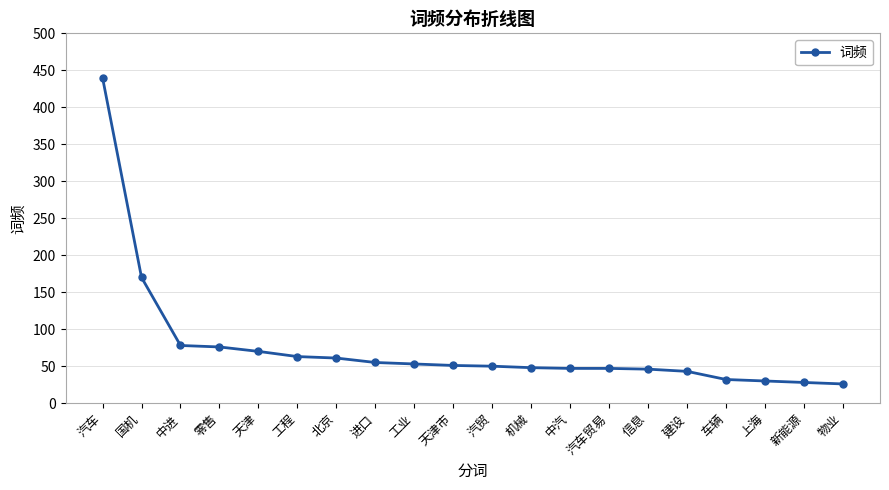

What is the label of the 9th point from the left?

工业